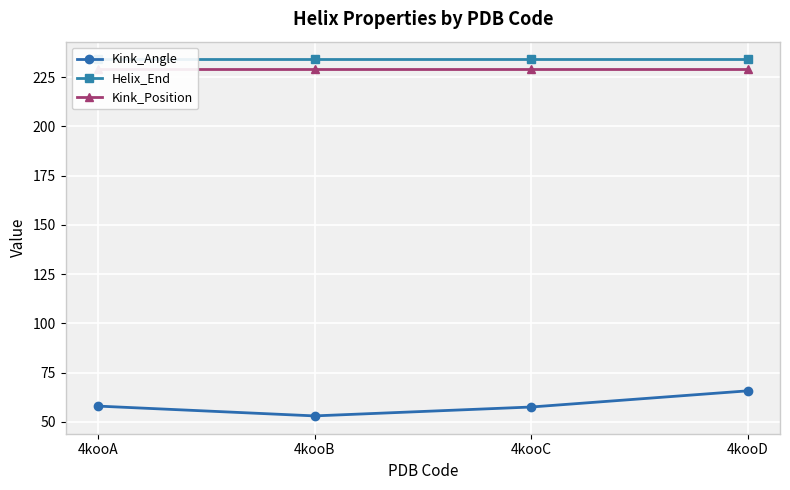

The value of Kink_Angle at 4kooB is 53.1. True or false?

True